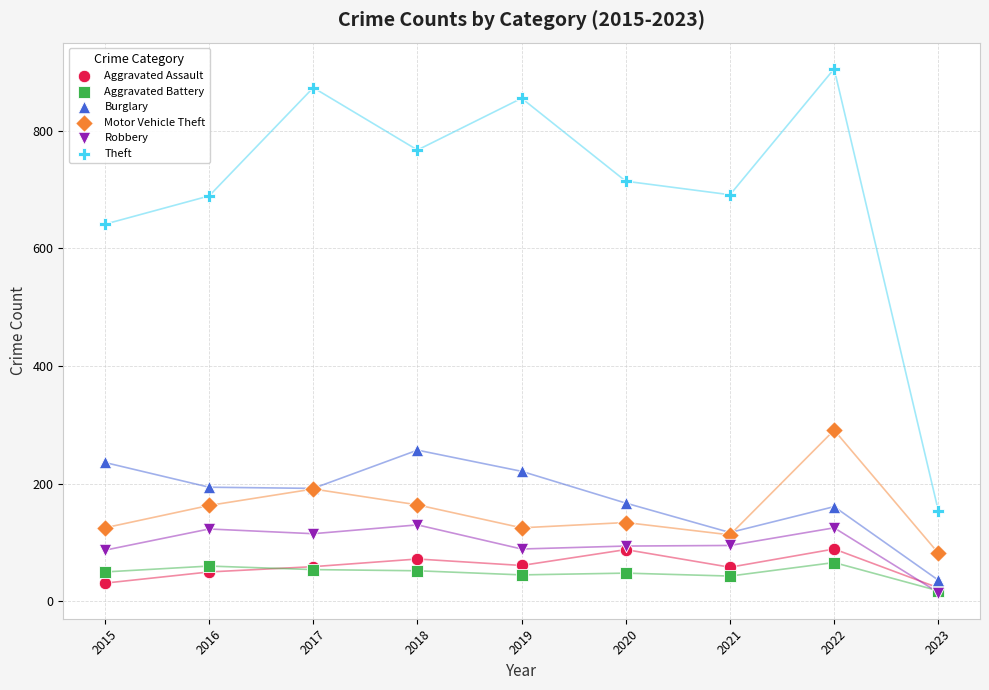

Across all series, what Y value is closest to 460?

291